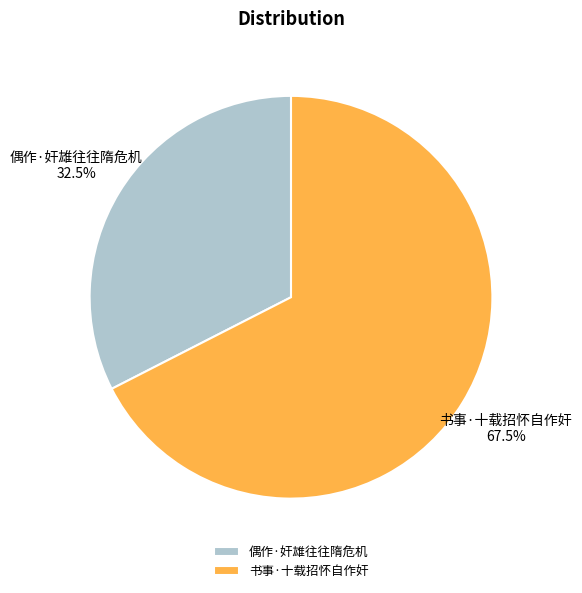

Which slice is the largest?

书事·十载招怀自作奸